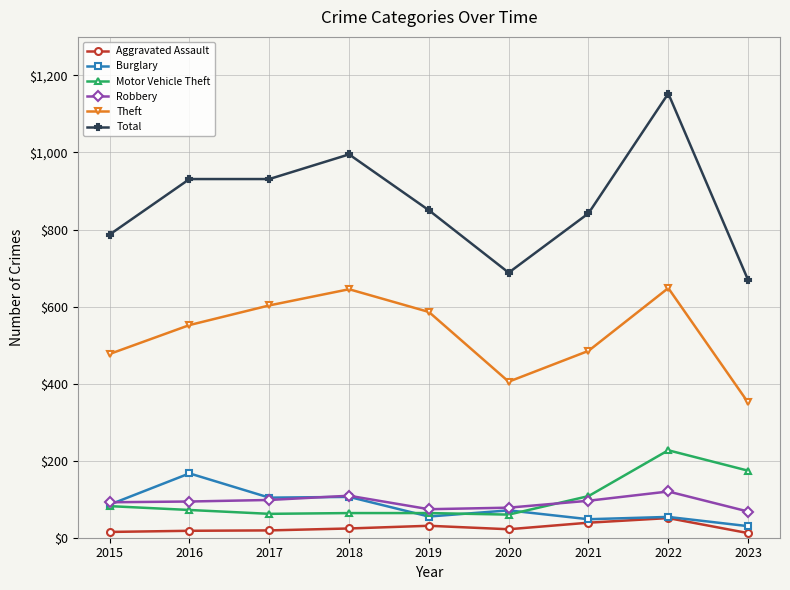

Count the number of categories in the chart.

9